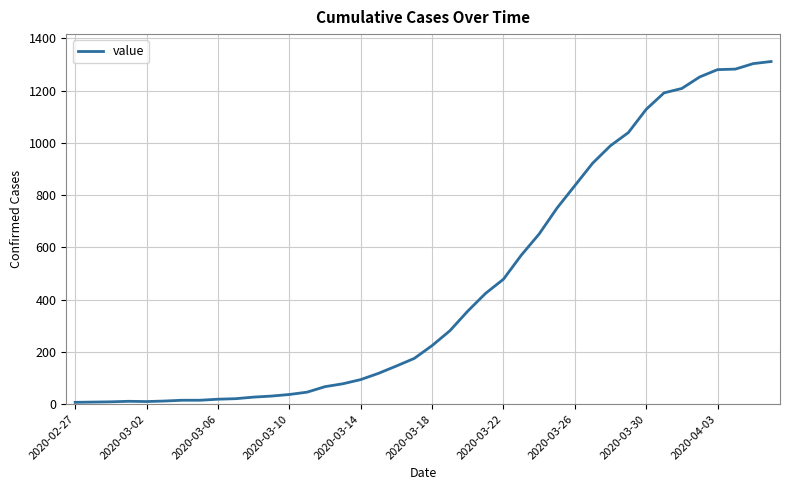

What is the greatest value displayed?

1311